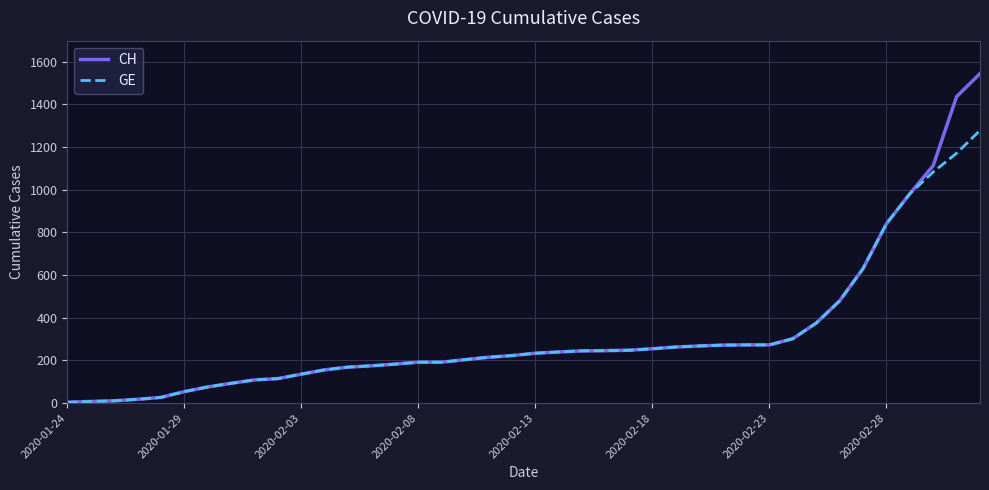

Which series has the largest range (max minus min)?

CH